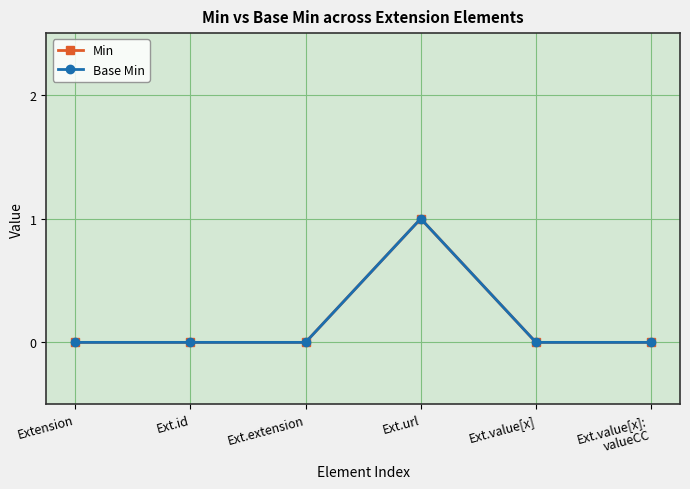

What is the highest value of the Base Min series?

1